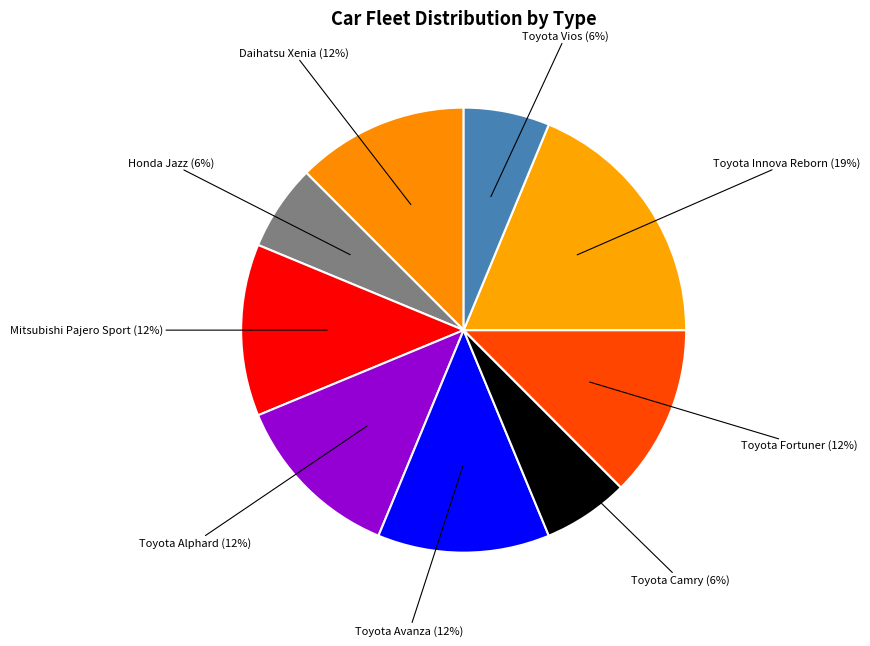

To the nearest percent, what is the combined percentage of Toyota Avanza and Toyota Vios?

19%